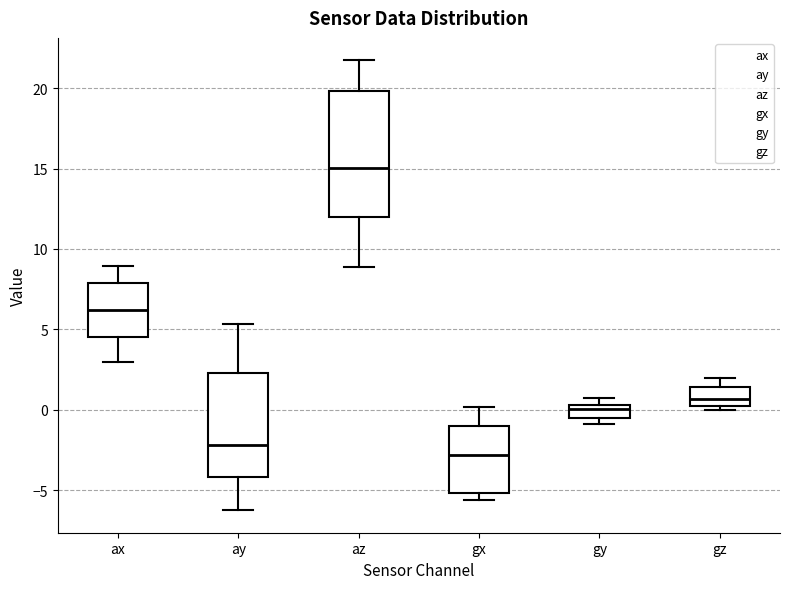

Which box is the tallest, from its lower edge to its upper edge?

az